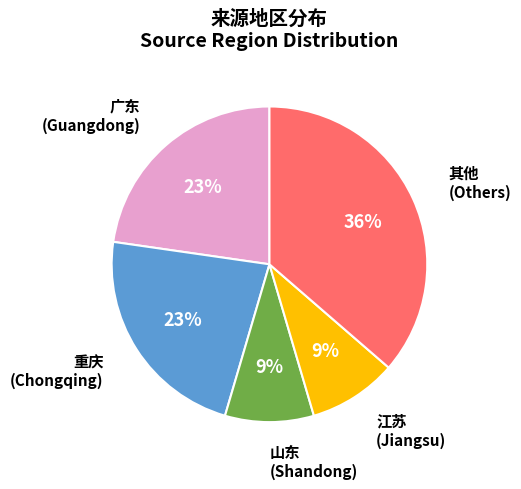

Between 山东 (Shandong) and 重庆 (Chongqing), which is larger?

重庆 (Chongqing)